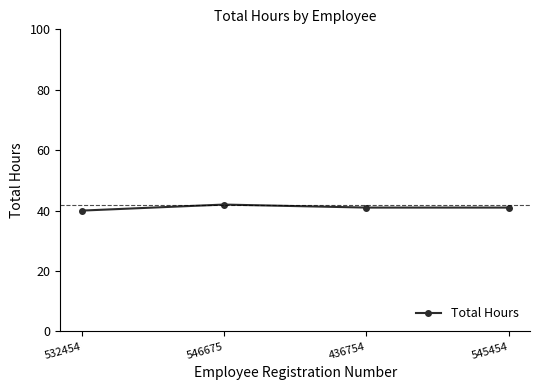

The value at 546675 is 68. True or false?

False